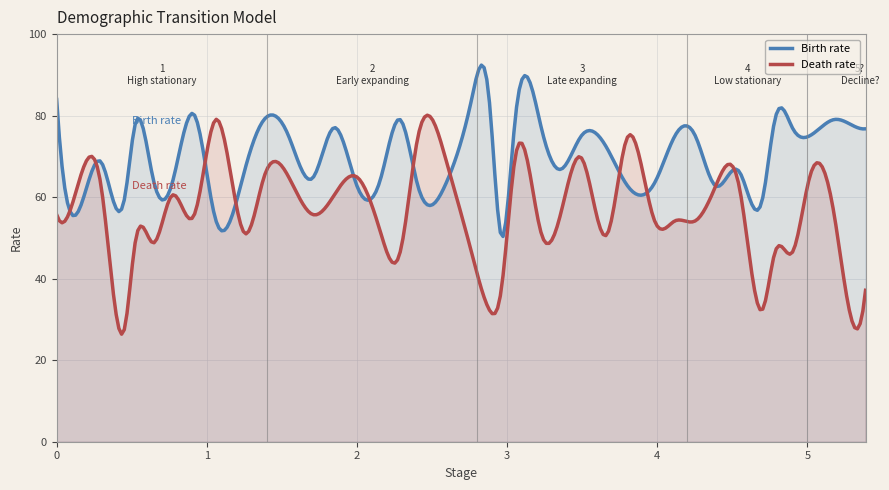

Which series has the largest range (max minus min)?

Death rate